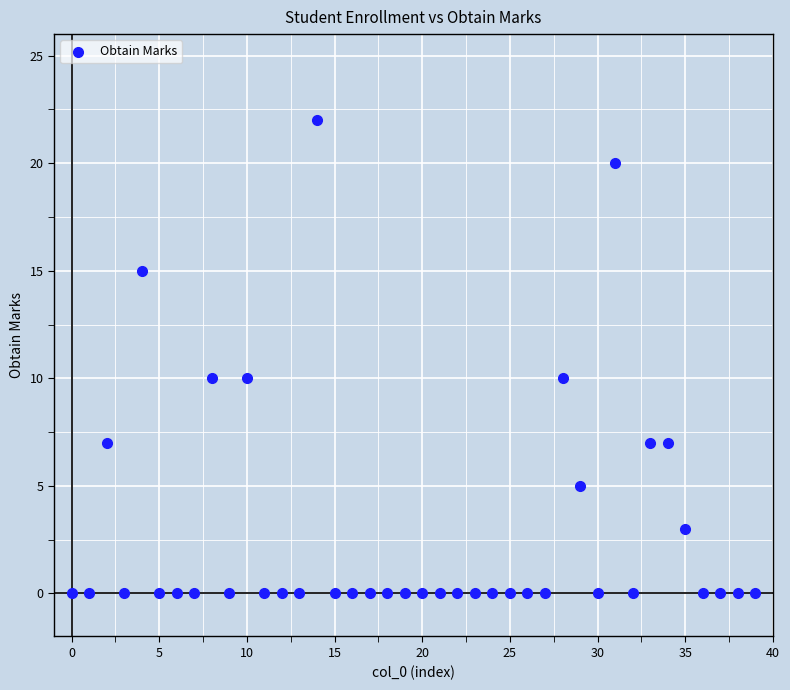

What is the range of Y values (max minus min)?

22